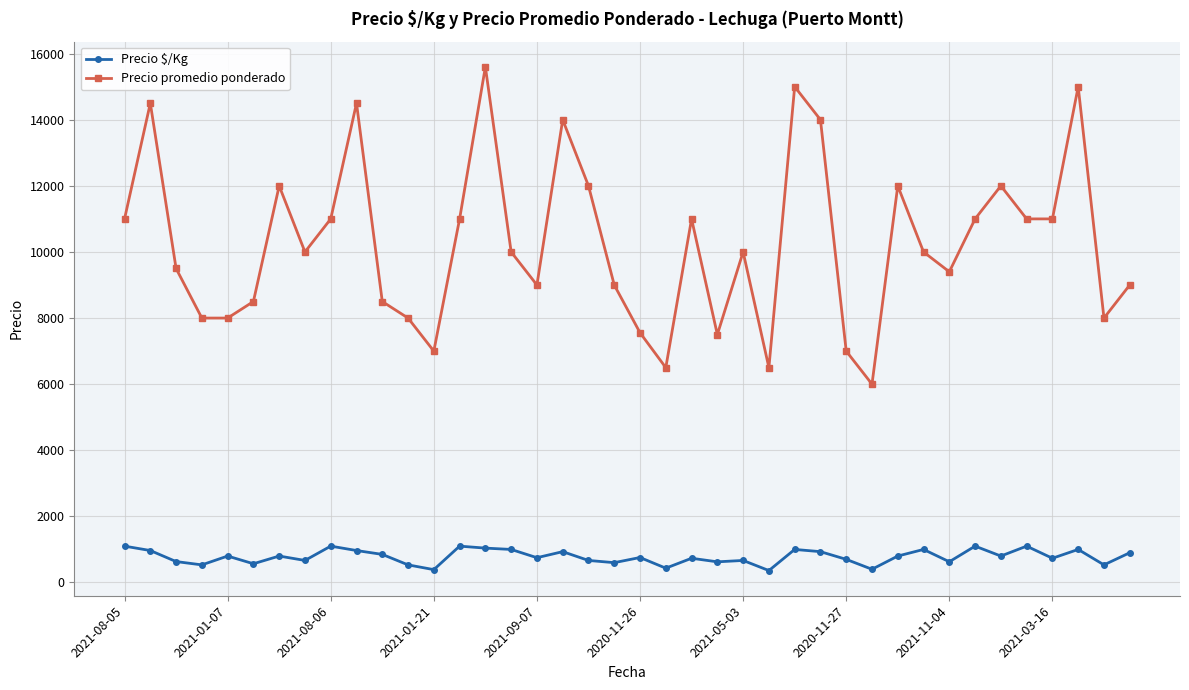

How many lines are shown in the chart?

2